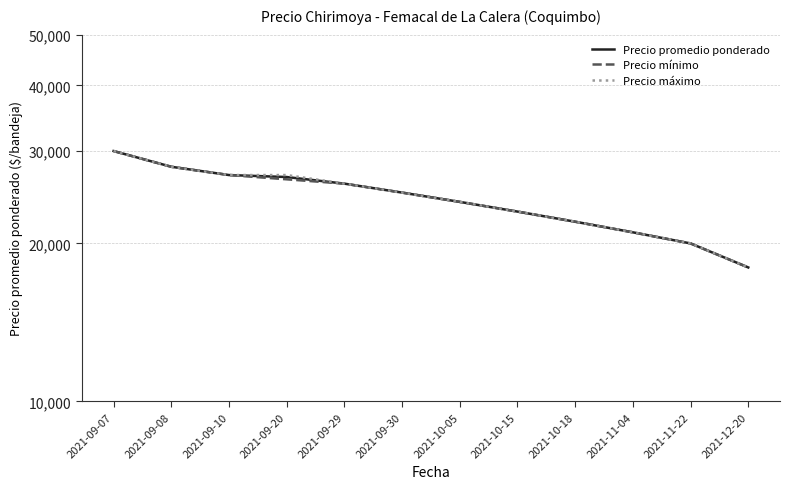

The value of Precio promedio ponderado at 2021-10-15 is 31607. True or false?

False